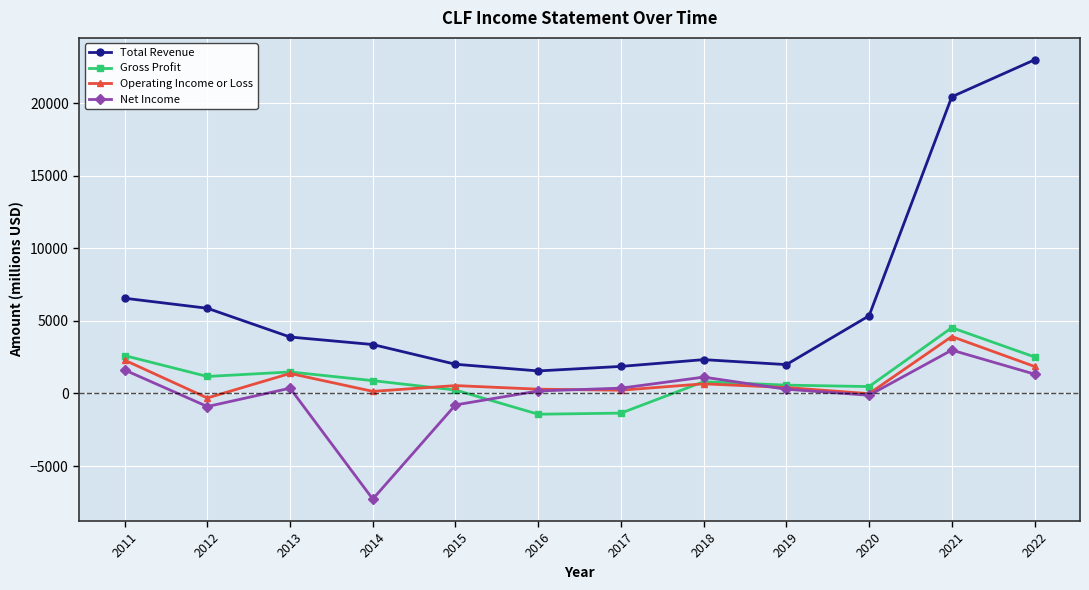

What is the difference between the maximum and minimum values in the Operating Income or Loss series?

4232.8